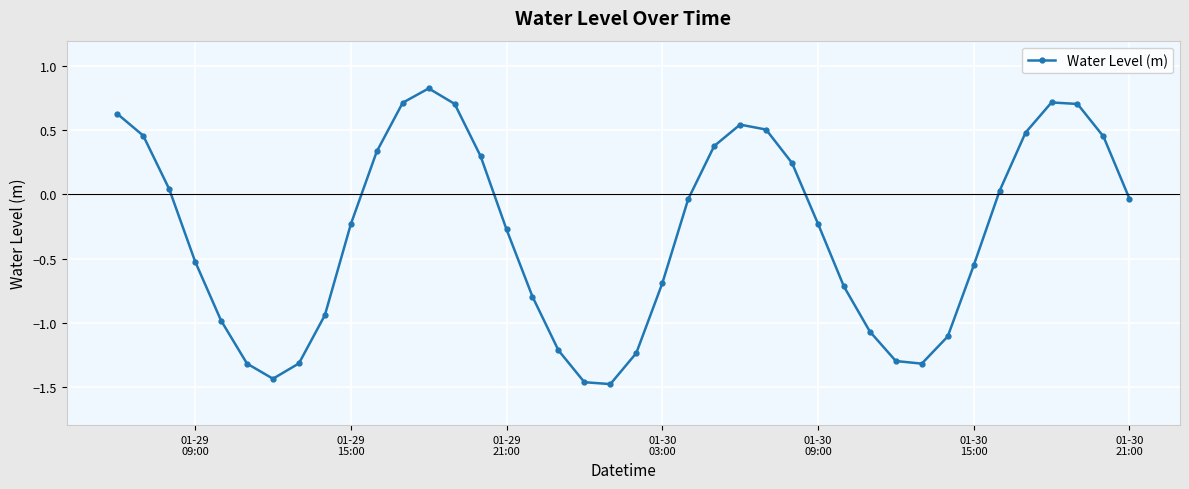

What is the maximum value shown in the chart?

0.8